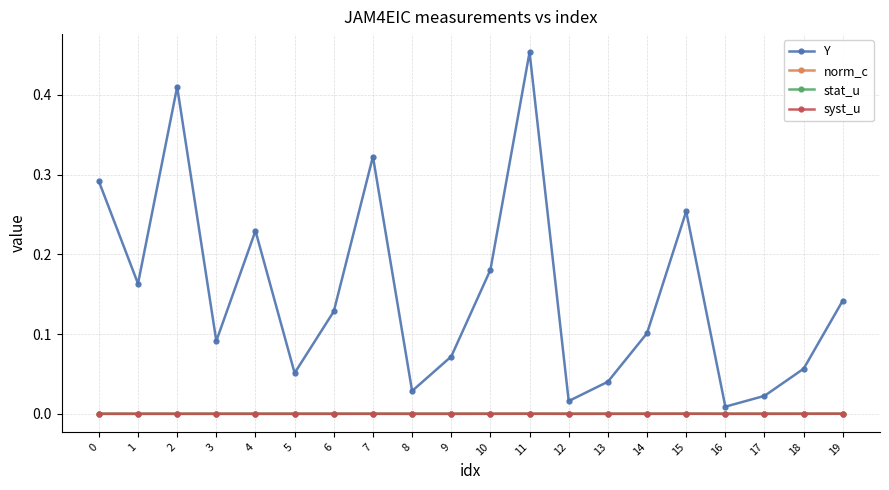

Which category has the highest value in the Y series?

11